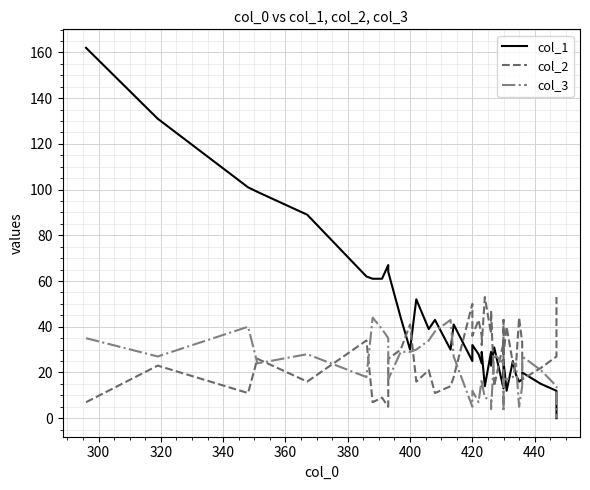

Is it true that col_1 equals 35 at 36?

False